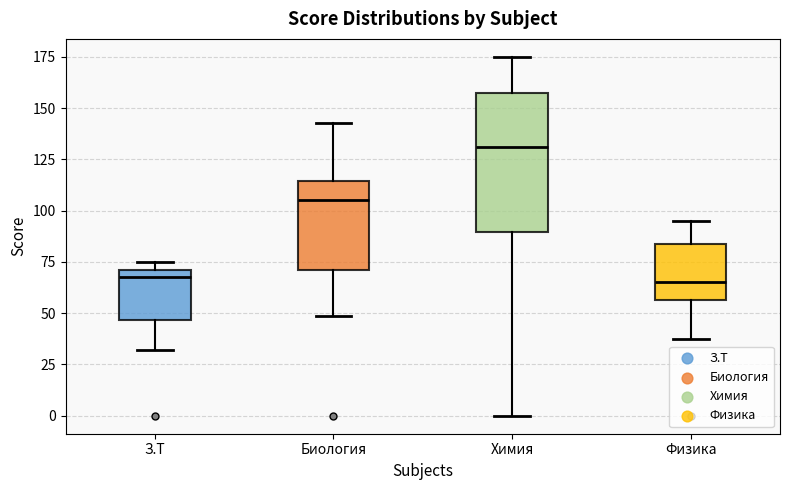

Which box's median line is the highest?

Химия